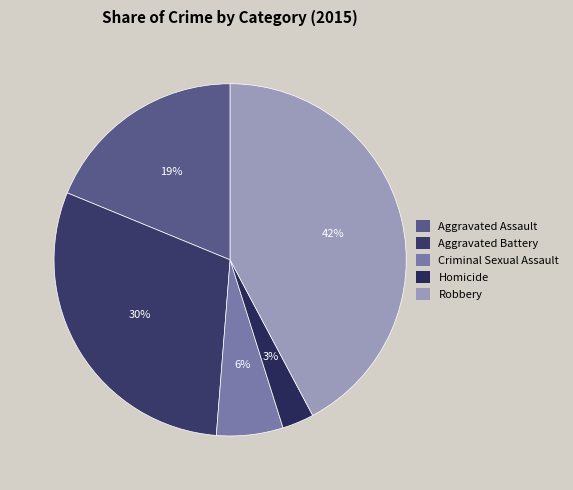

To the nearest percent, what portion does Criminal Sexual Assault represent?

6%